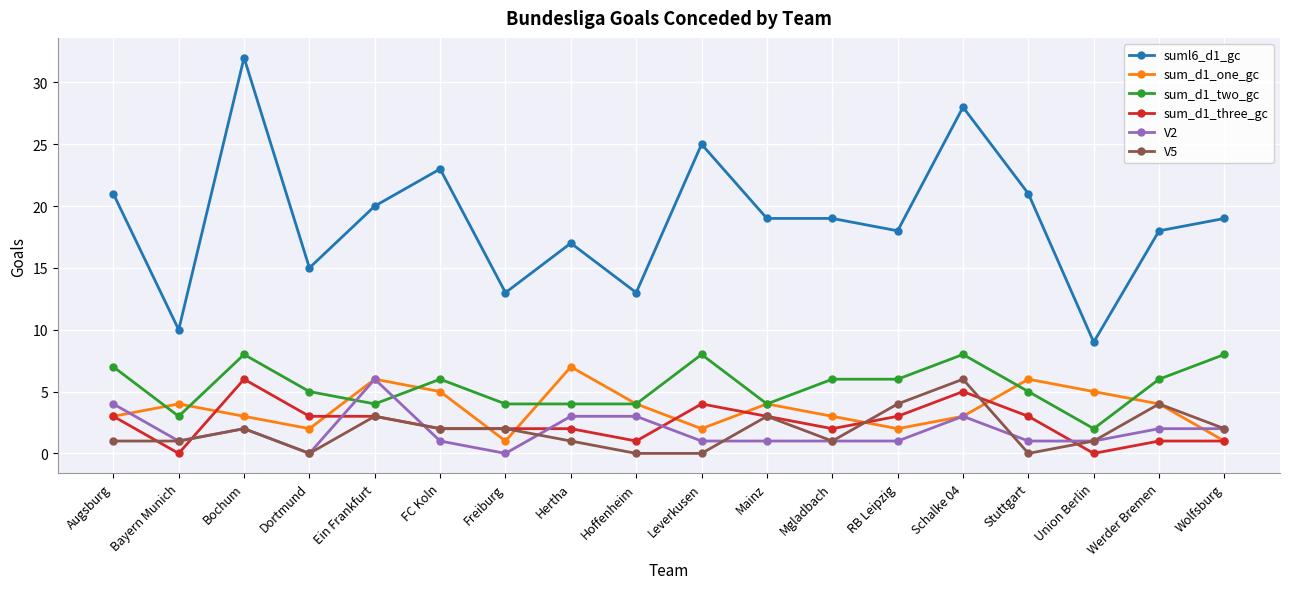

What are all the series names shown in the legend?

suml6_d1_gc, sum_d1_one_gc, sum_d1_two_gc, sum_d1_three_gc, V2, V5